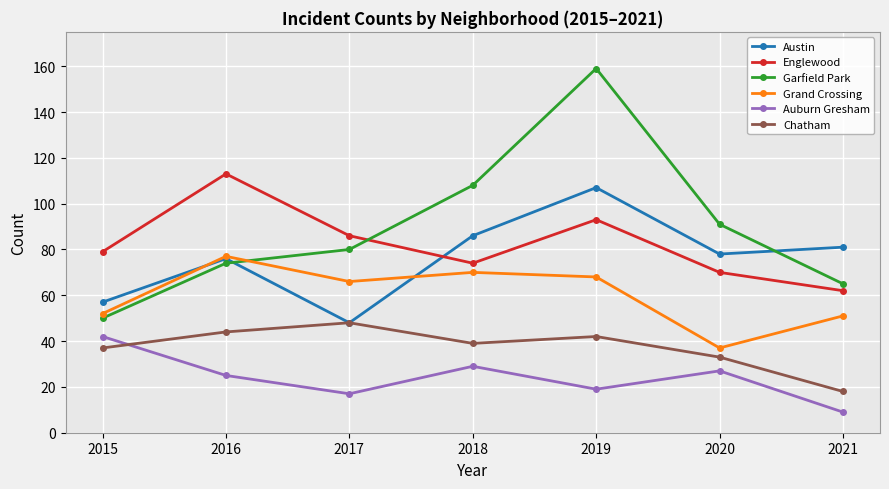

What is the smallest value displayed?

9